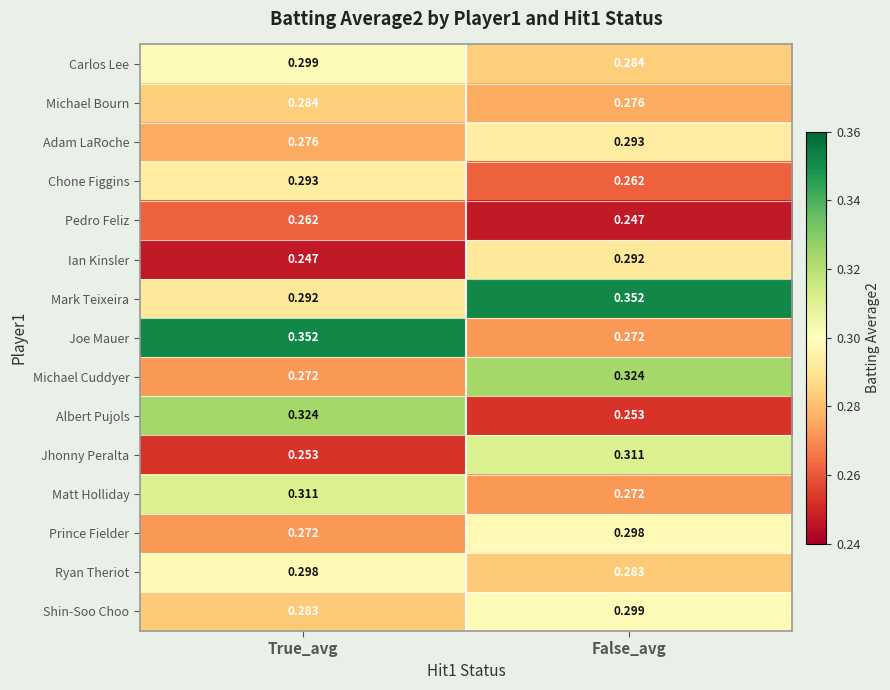

Between True_avg and False_avg, which series saw the biggest shift?

Joe Mauer